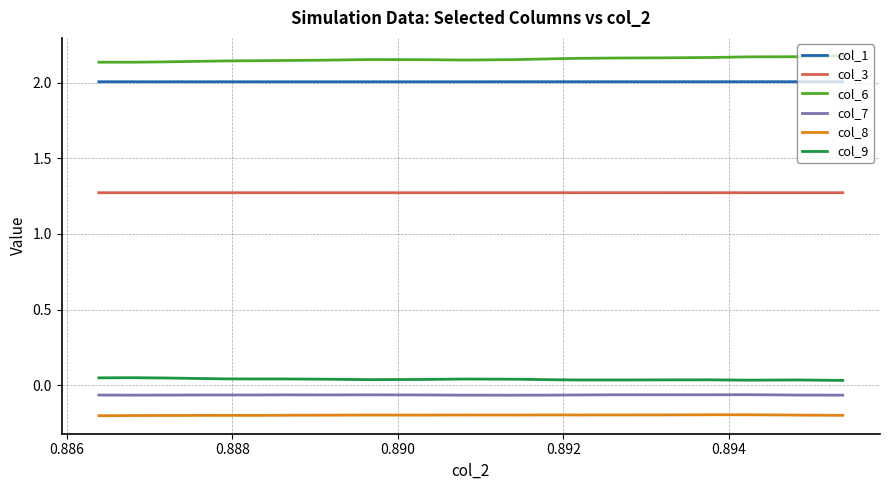

Rank the series by their maximum value, from highest to lowest.

col_6, col_1, col_3, col_9, col_7, col_8